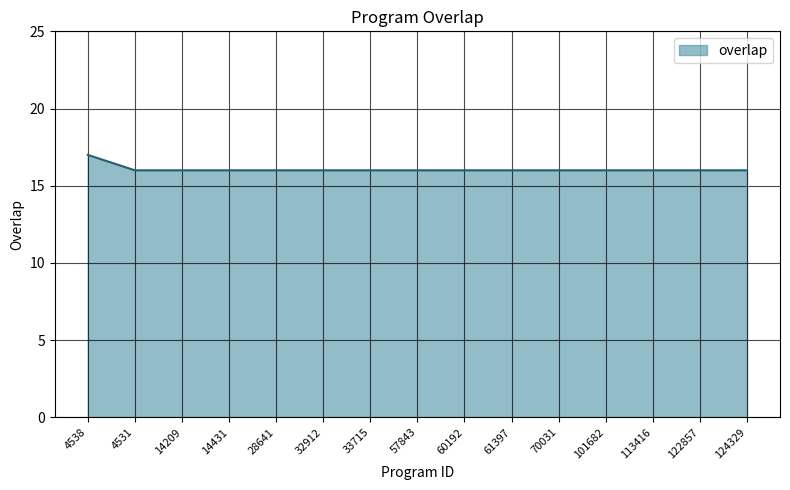

Reading left to right, transcribe all the data shown in this chart.

4538=17	4531=16	14209=16	14431=16	28641=16	32912=16	33715=16	57843=16	60192=16	61397=16	70031=16	101682=16	113416=16	122857=16	124329=16